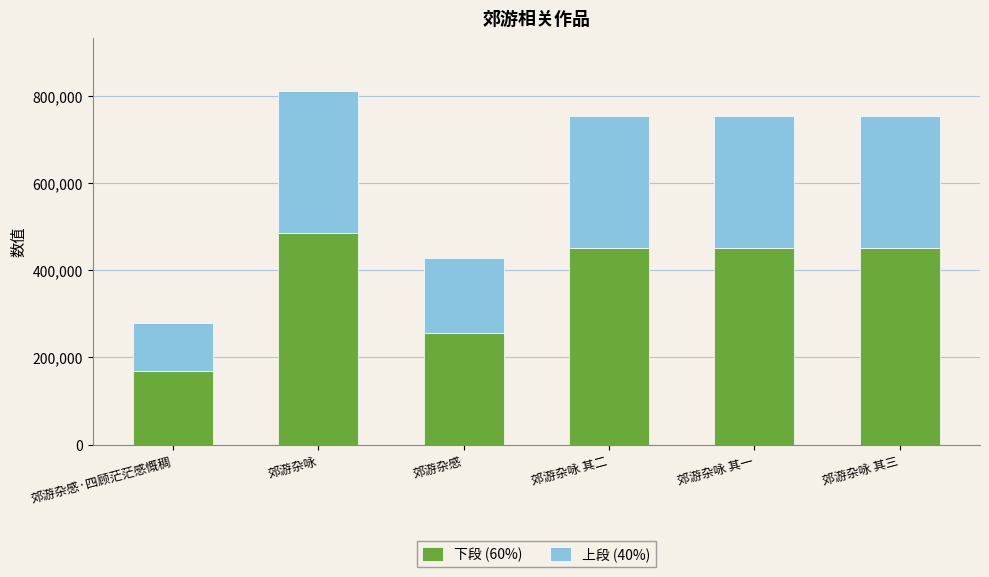

Read the 下段 (60%) value at 郊游杂感·四顾茫茫感慨稠.

168014.4